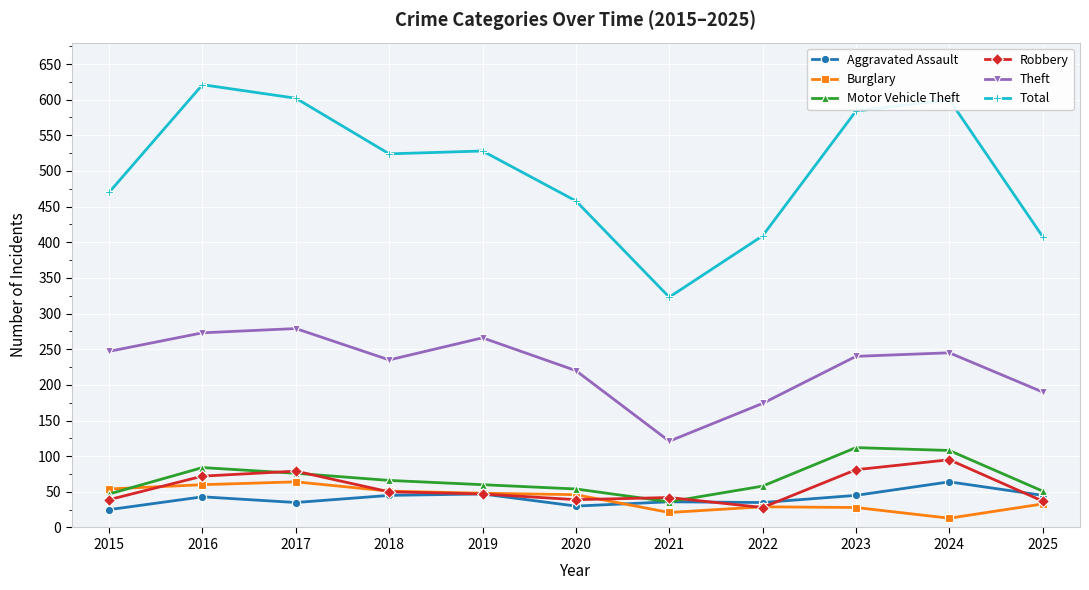

What is the difference between the highest and lowest values at 2025?

375